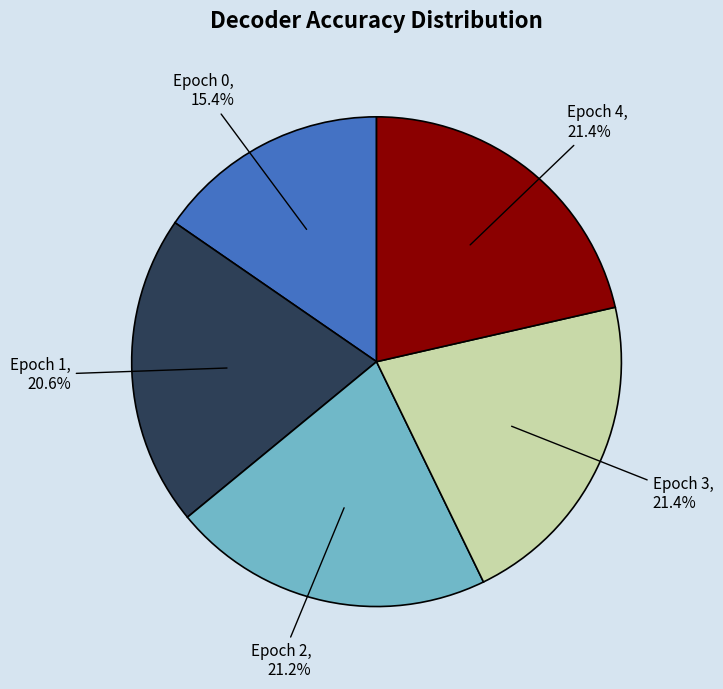

Is there any slice that represents more than half of the pie?

No